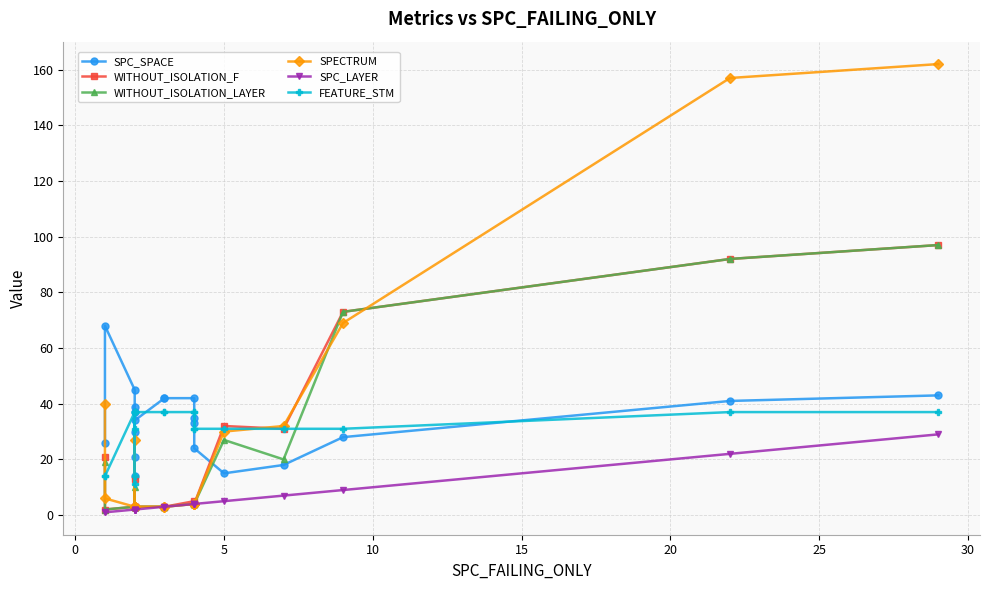

Does the chart have visible grid lines?

Yes